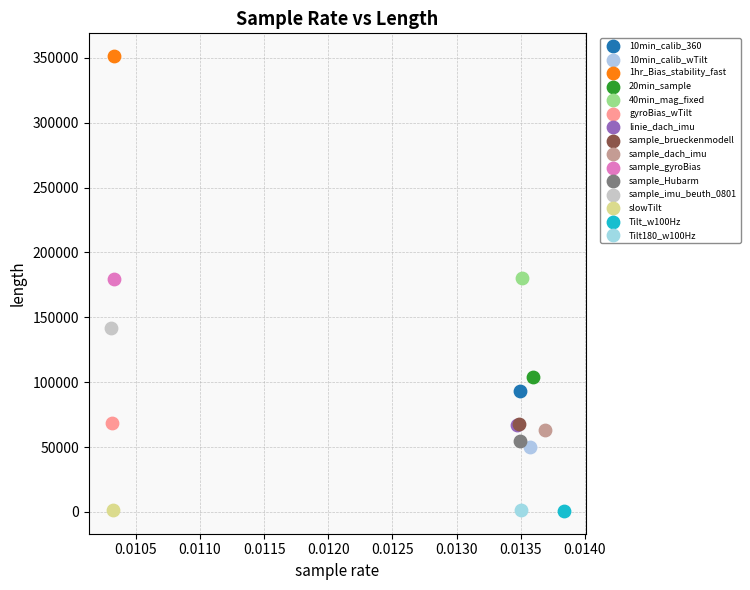

What are all the series names shown in the legend?

10min_calib_360, 10min_calib_wTilt, 1hr_Bias_stability_fast, 20min_sample, 40min_mag_fixed, gyroBias_wTilt, linie_dach_imu, sample_brueckenmodell, sample_dach_imu, sample_gyroBias, sample_Hubarm, sample_imu_beuth_0801, slowTilt, Tilt_w100Hz, Tilt180_w100Hz